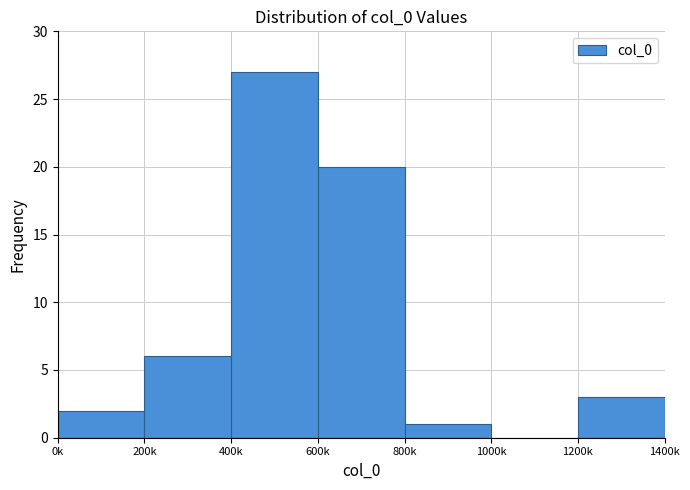

Reading left to right, transcribe all the data shown in this chart.

0k=2	200k=6	400k=27	600k=20	800k=1	1000k=0	1200k=3